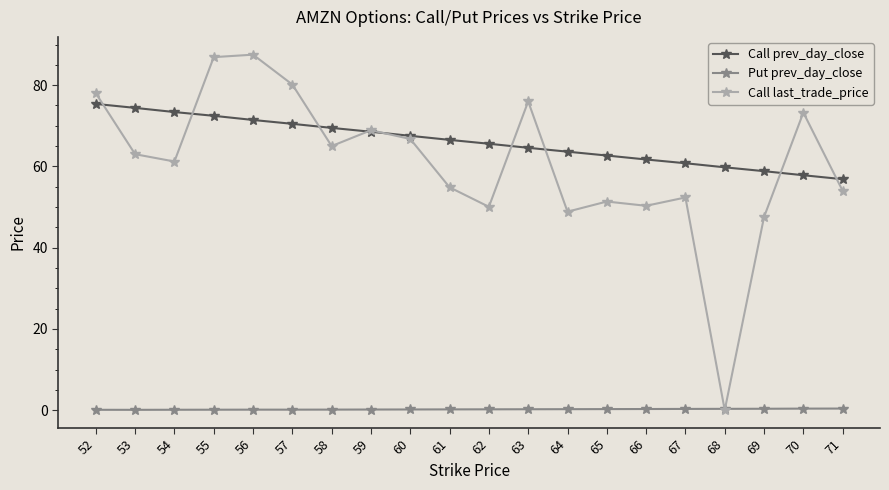

Is the value of Put prev_day_close at 59 greater than the value of Call prev_day_close at 55?

No